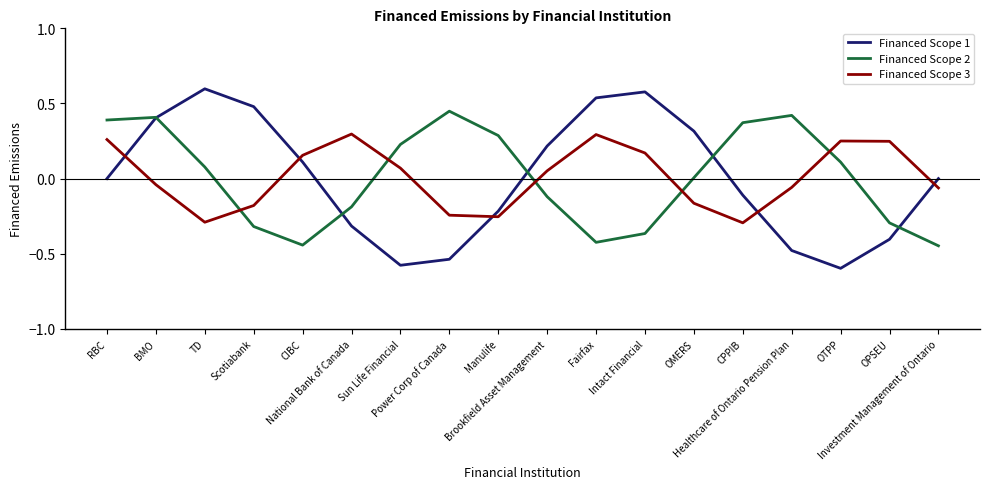

True or false: Financed Scope 2 has a value of -0.7 at Fairfax.

False